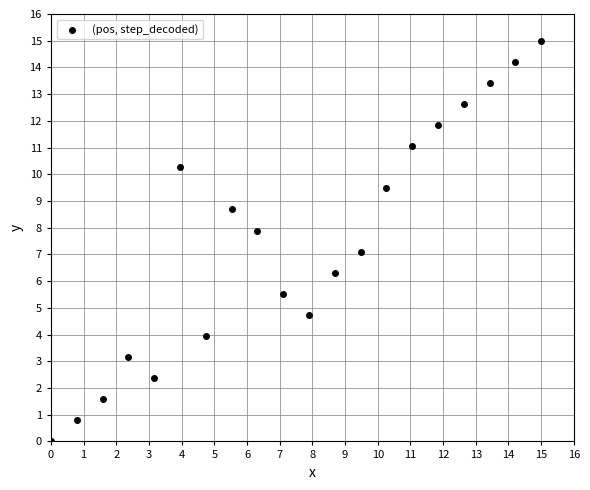

What is the range of X values (max minus min)?

15.0